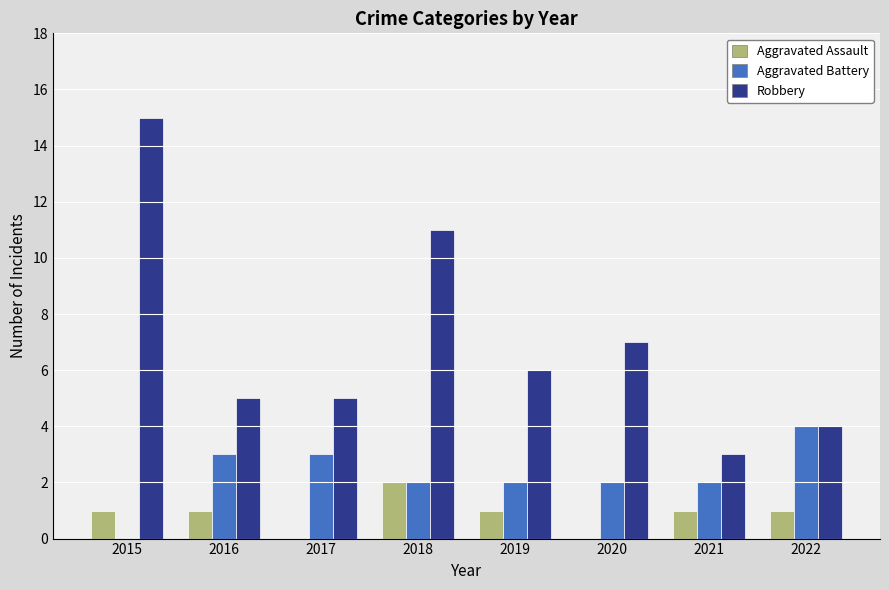

At which label does Aggravated Assault reach its peak?

2018